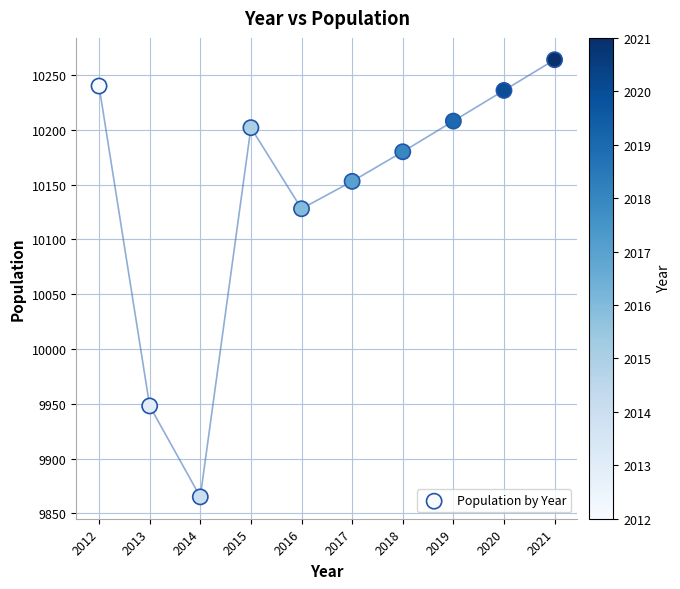

What is the average Y value?

10142